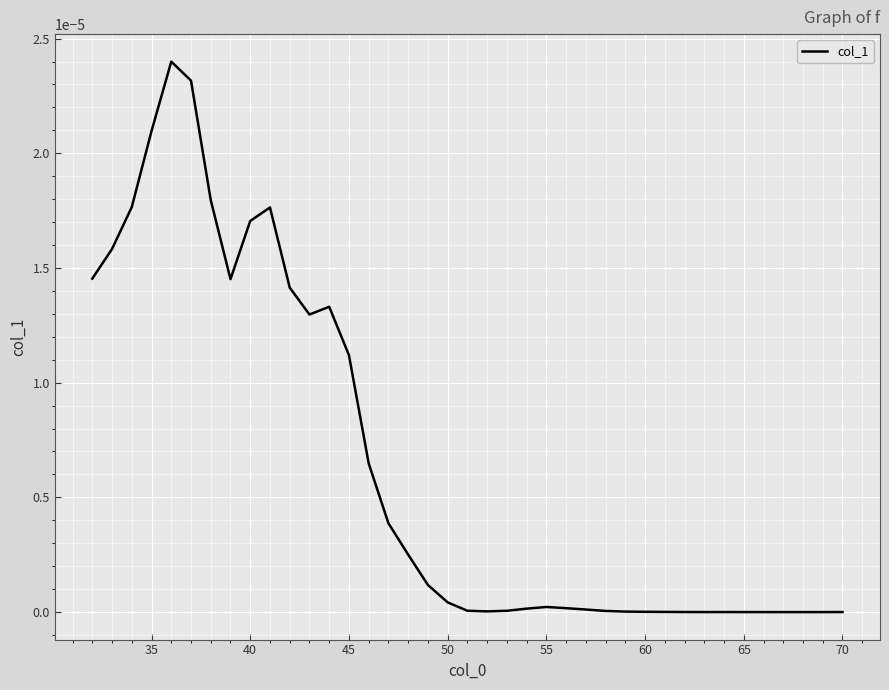

Is this an area chart (filled region under the line)?

No